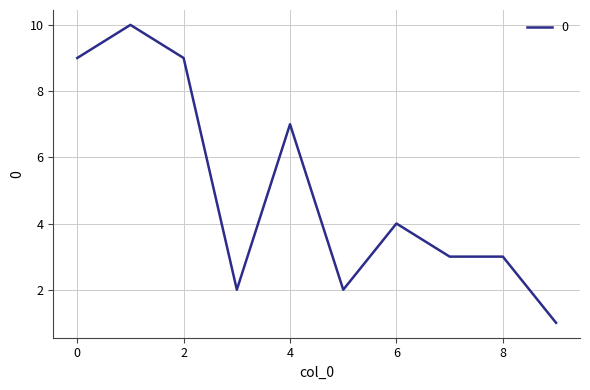

What is the greatest value displayed?

10